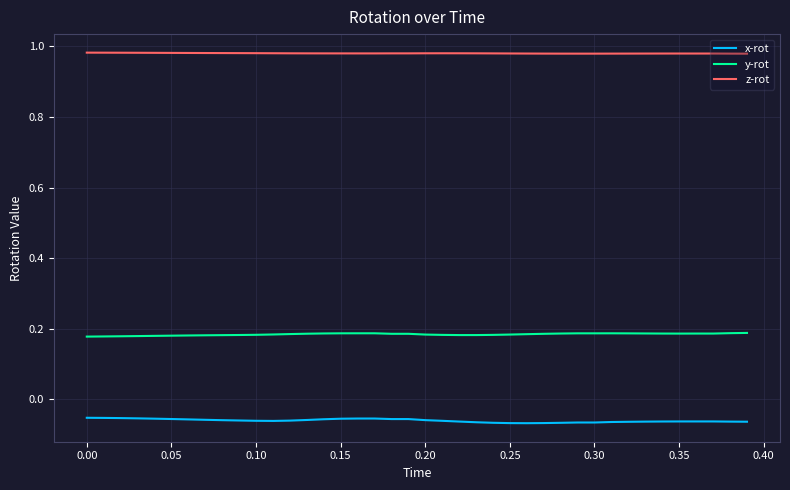

Which series has the largest total across all categories?

z-rot